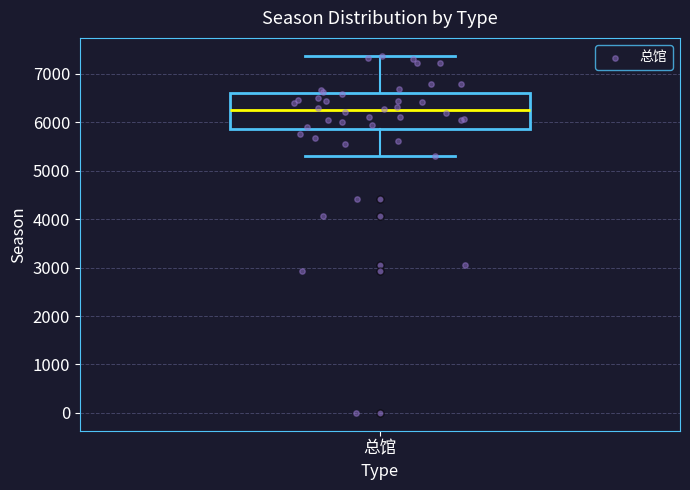

Where does the lower whisker of the box for 总馆 end on the y-axis? The values are not printed on the chart, so give them approximately, as read against the axis.

5300